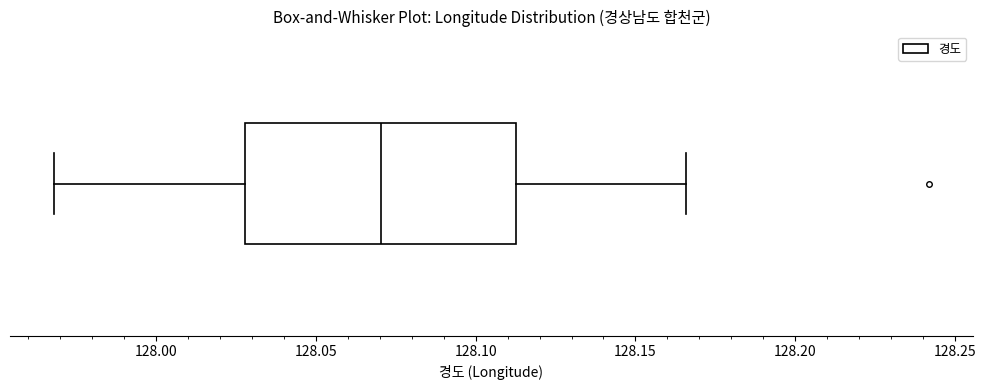

Transcribe this box plot: give where the median line is, the range the box spans, and where the two whiskers end, as read against the x-axis. The values are not printed on the chart, so give them approximately, as read against the axis.

median 128.070, box 128.030 to 128.115, whiskers 127.970 to 128.165